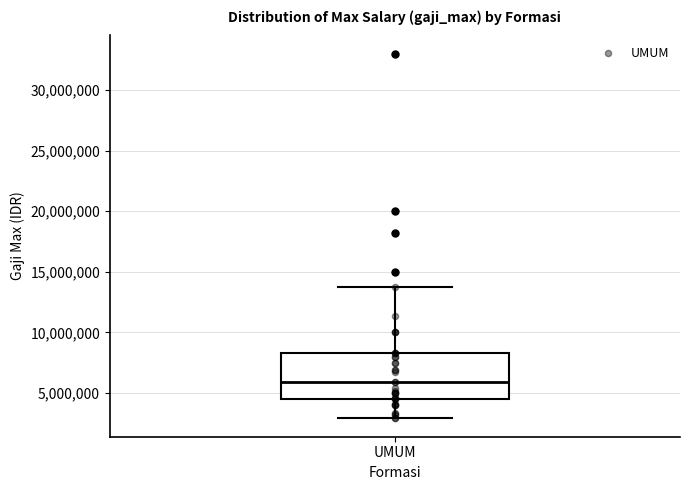

Where does the upper whisker of the box for UMUM end on the y-axis? The values are not printed on the chart, so give them approximately, as read against the axis.

14000000